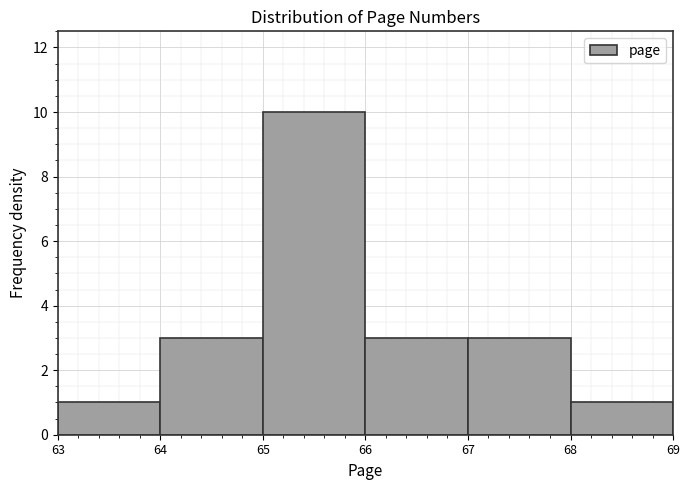

What is the height of the bar covering 66 to 67 on the x-axis? The values are not printed on the chart, so give them approximately, as read against the axis.

3